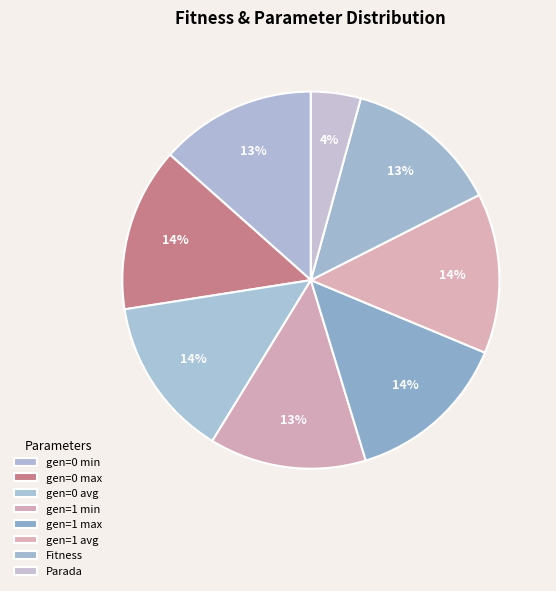

What is the change in value from gen=0 avg to Fitness?

-17.6